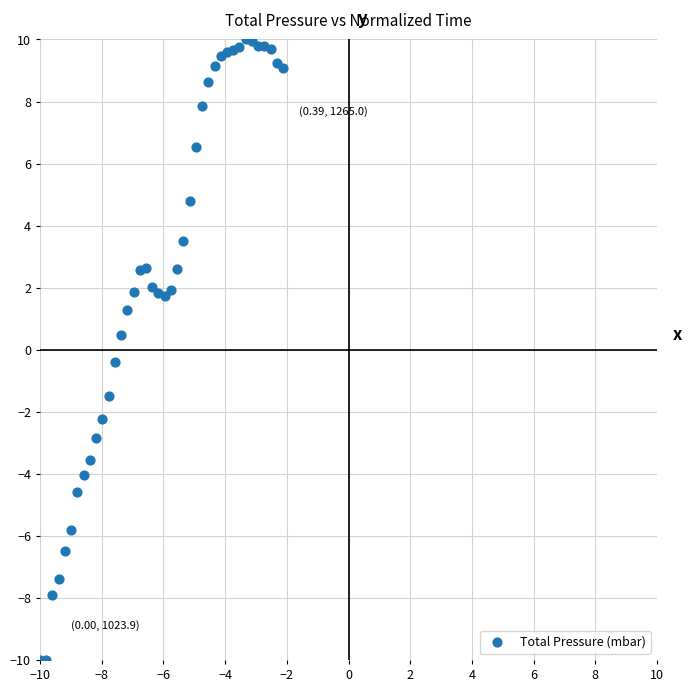

What is the range of X values (max minus min)?

7.9